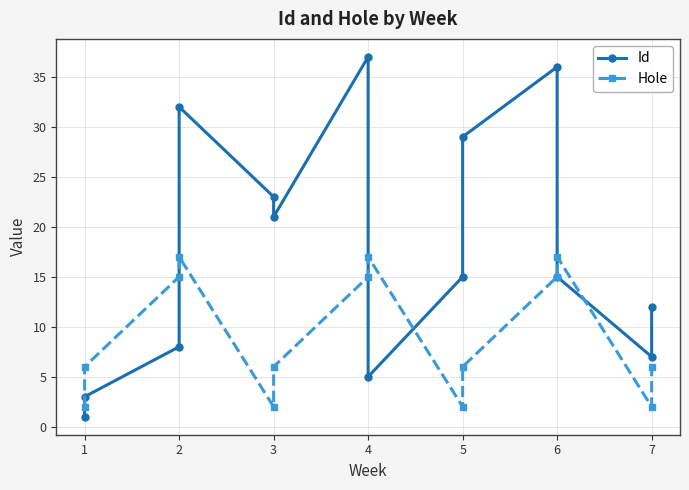

Where does the Id series first go above 15?

2